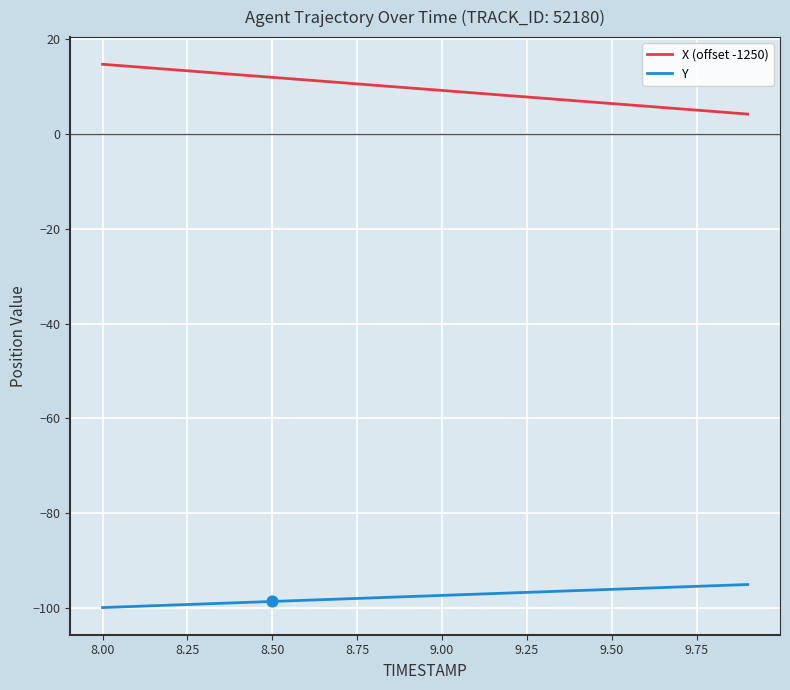

What are all the series names shown in the legend?

X (offset -1250), Y